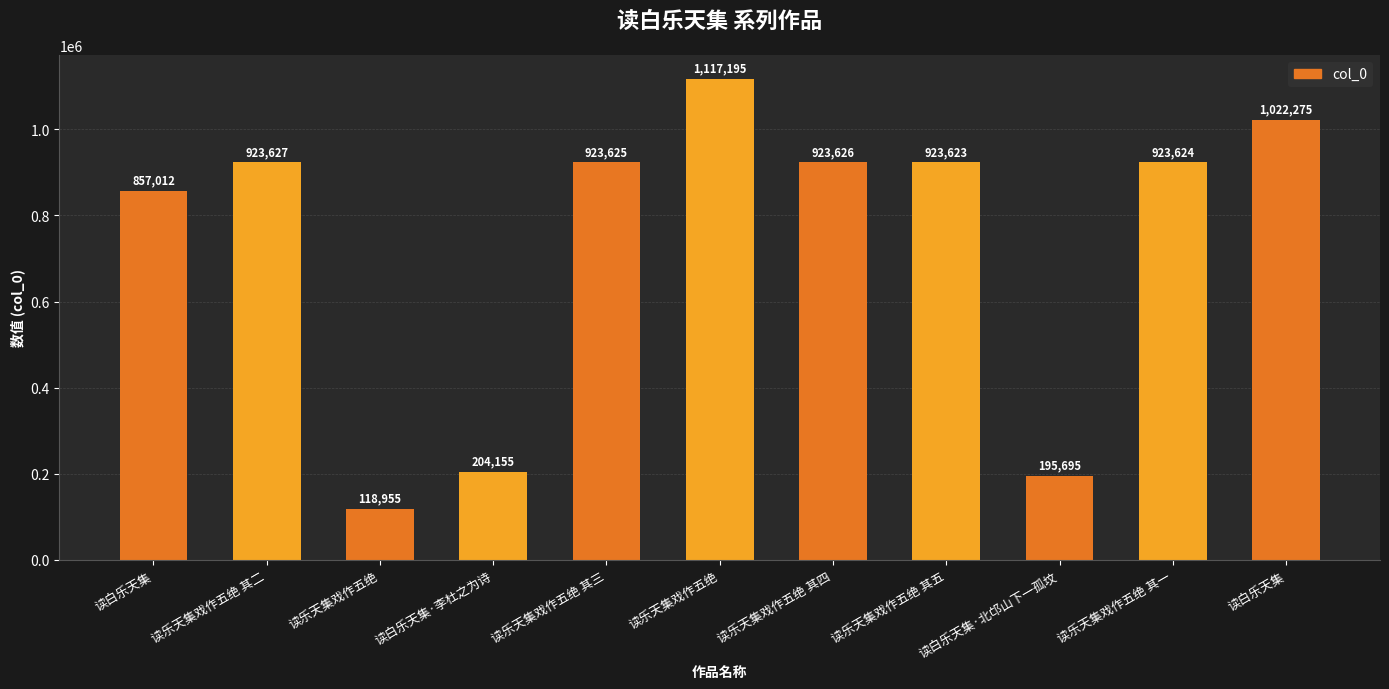

List the labels in order of value, largest first.

读乐天集戏作五绝, 读白乐天集, 读乐天集戏作五绝 其二, 读乐天集戏作五绝 其四, 读乐天集戏作五绝 其三, 读乐天集戏作五绝 其一, 读乐天集戏作五绝 其五, 读白乐天集, 读白乐天集·李杜之为诗, 读白乐天集·北邙山下一孤坟, 读乐天集戏作五绝